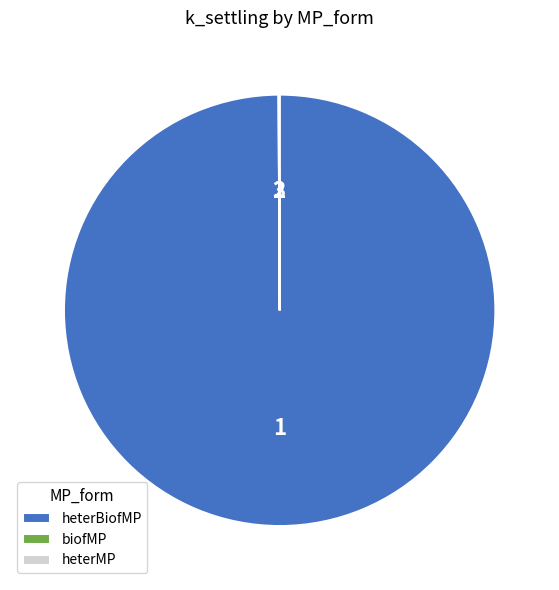

What is the largest slice in the pie chart?

heterBiofMP